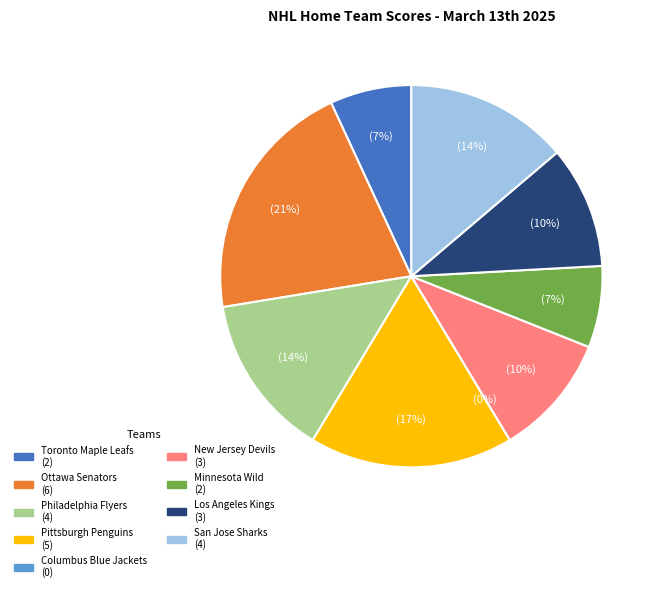

The Pittsburgh Penguins slice represents 17% of the pie. True or false?

True